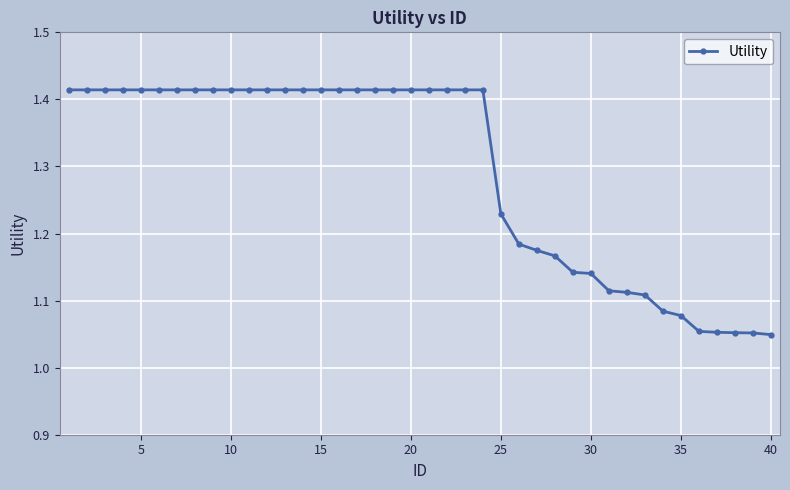

What is the sum of all values?

51.7